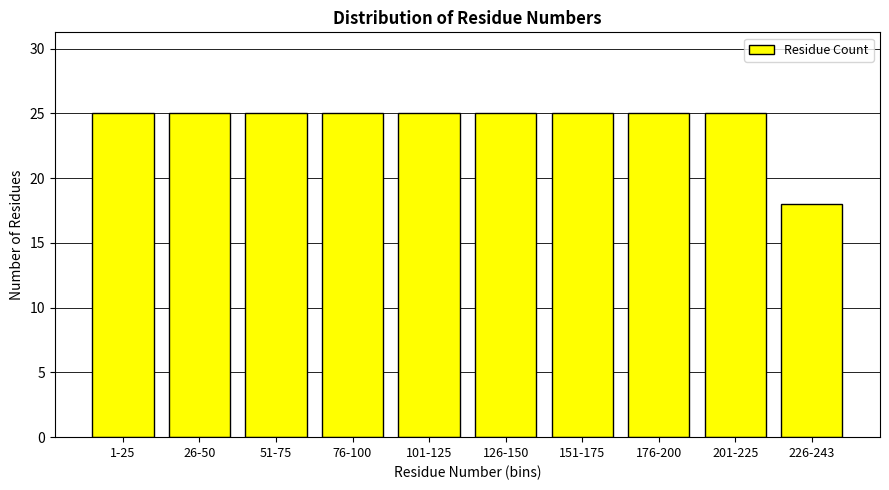

Reading right to left, list all the values displayed in this chart.

18	25	25	25	25	25	25	25	25	25